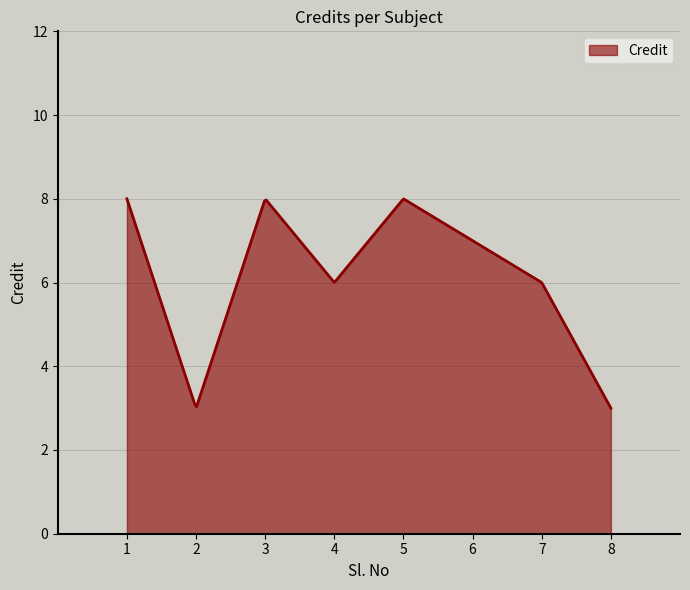

What is the smallest value displayed?

3.0